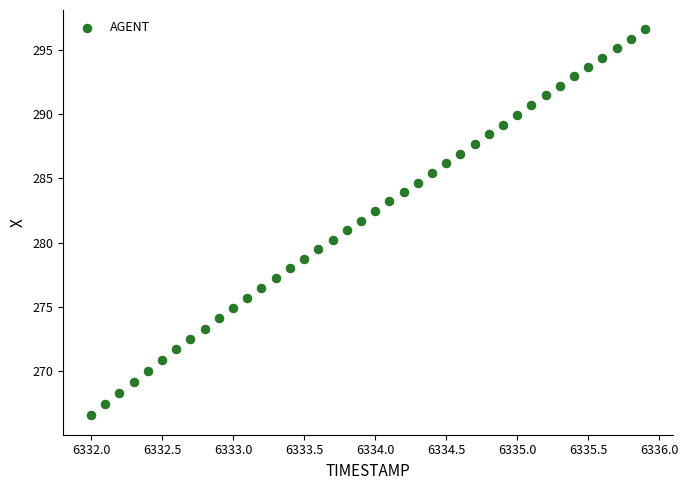

What is the range of Y values (max minus min)?

30.1